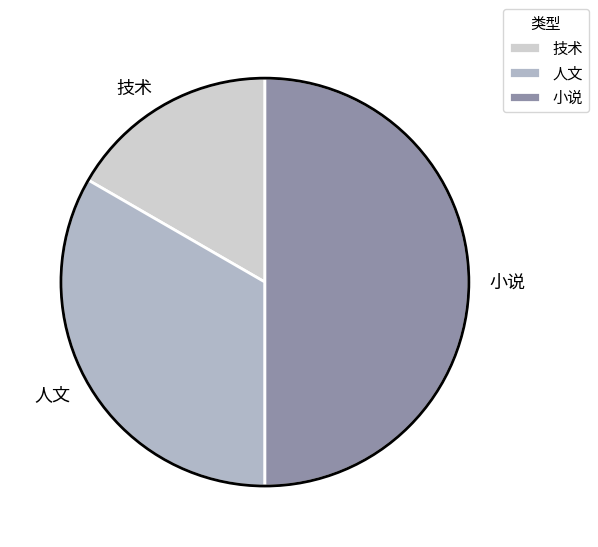

Is it true that 人文 is 40% of the pie?

False